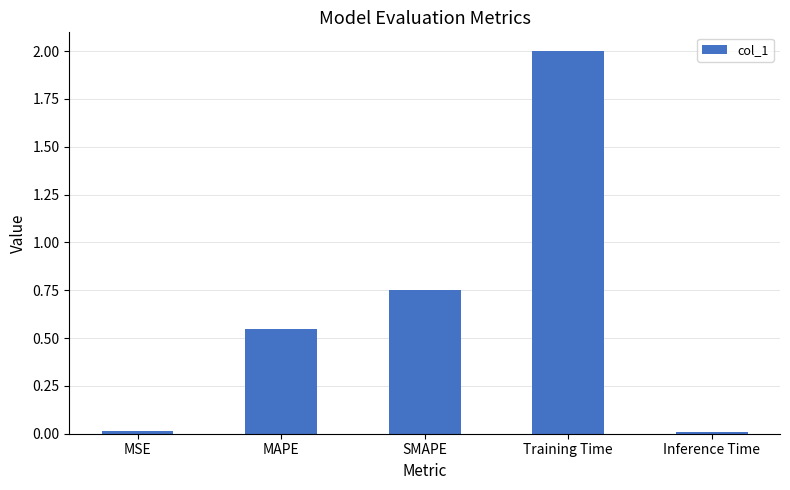

What is the sum of all values?

3.3